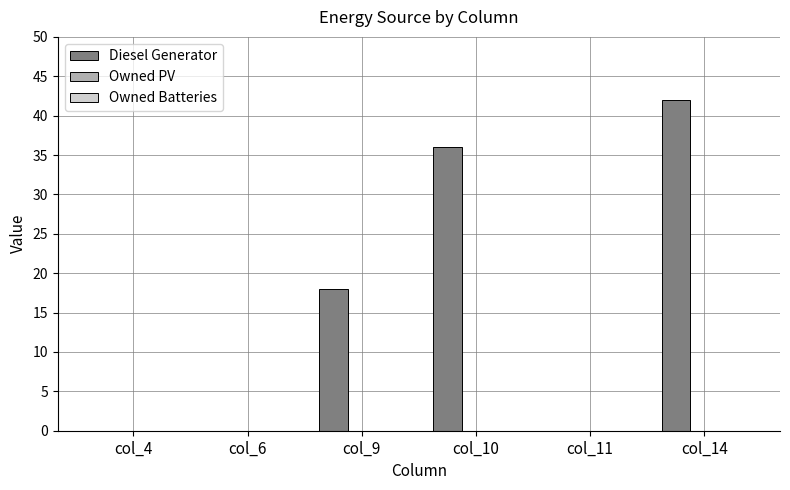

At which label is the value closest to 21?

col_9